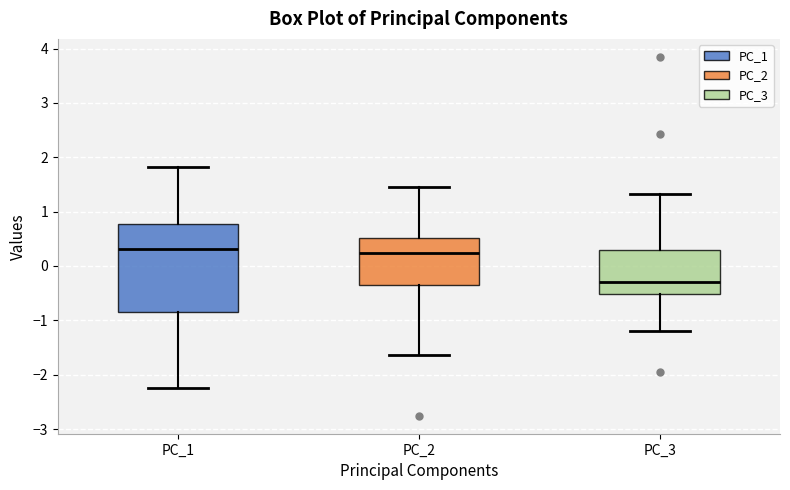

Comparing the boxes themselves (not the whiskers), which one is the tallest?

PC_1